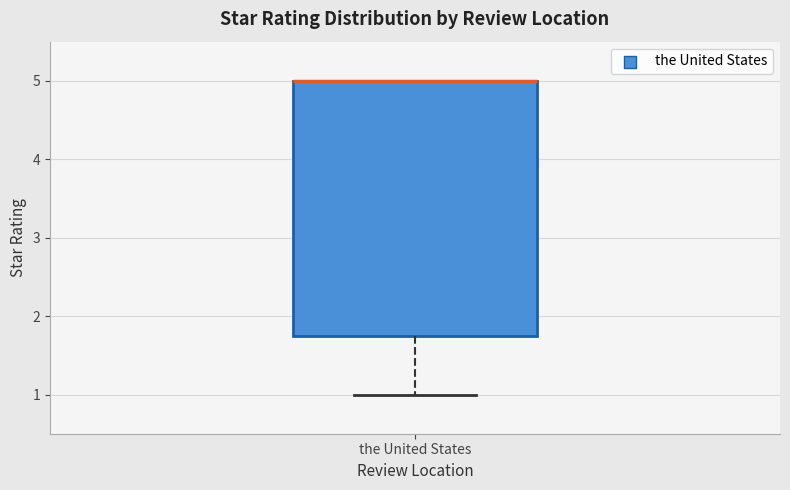

Read this box plot against the y-axis: the position of the median line, the range covered by the box, and the ends of both whiskers. The values are not printed on the chart, so give them approximately, as read against the axis.

median 5.0 (drawn on the box's upper edge), box 1.8 to 5.0, whiskers 1.0 to 5.0